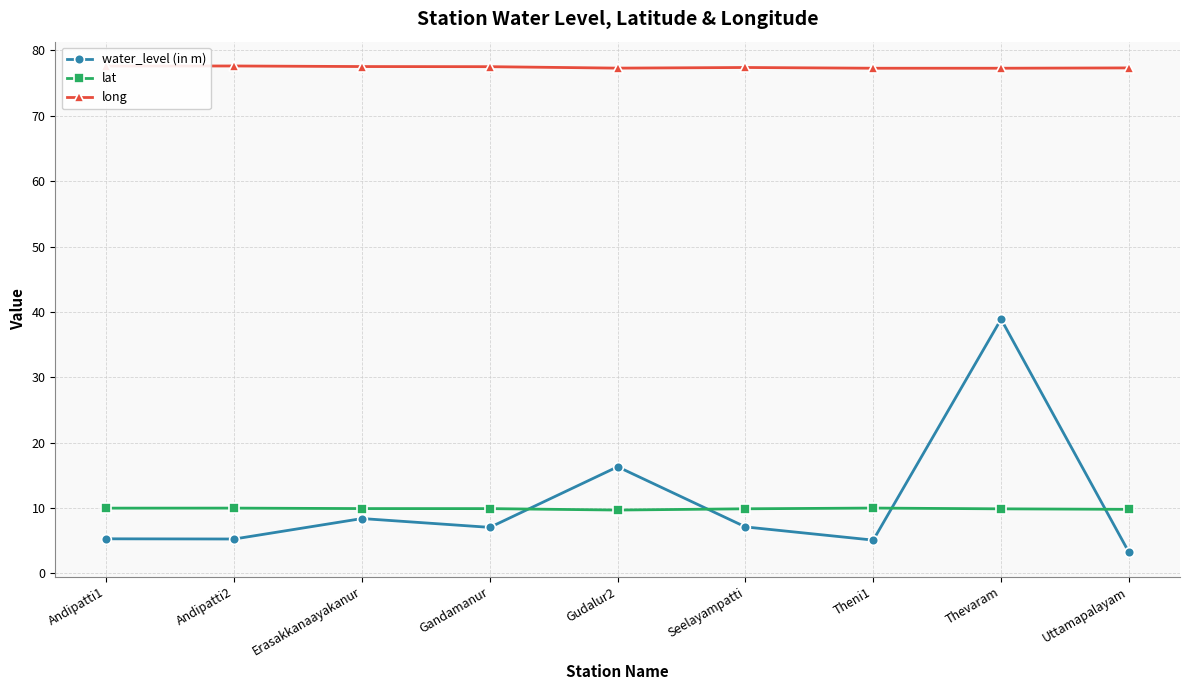

Which series changed the most between Theni1 and Thevaram?

water_level (in m)